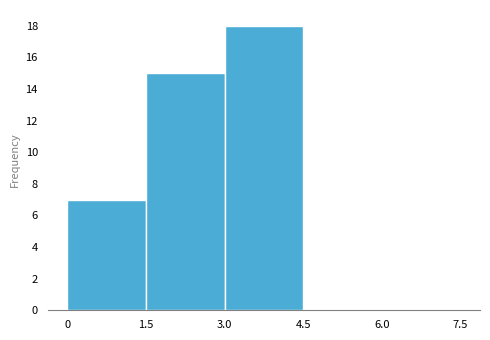

How tall is the bar that spans 1.5 to 3.0 on the x-axis? The values are not printed on the chart, so give them approximately, as read against the axis.

15